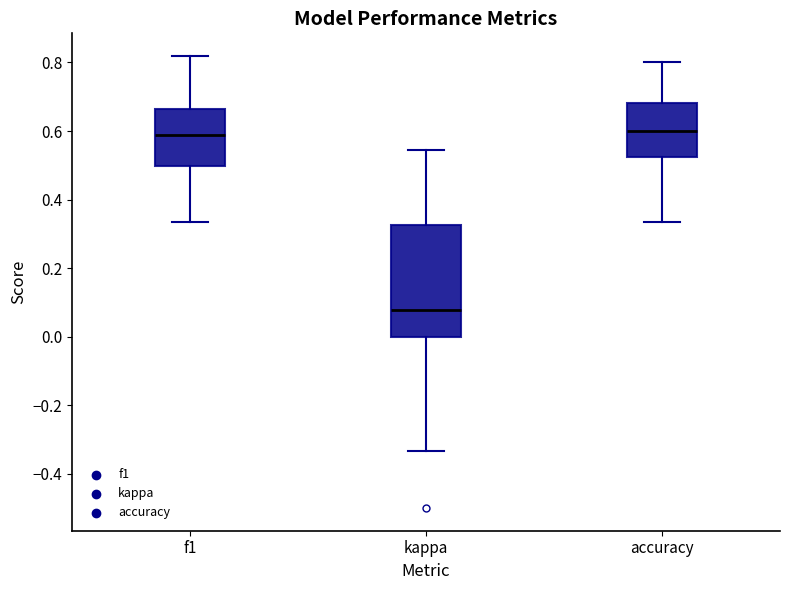

Which box is the tallest, from its lower edge to its upper edge?

kappa